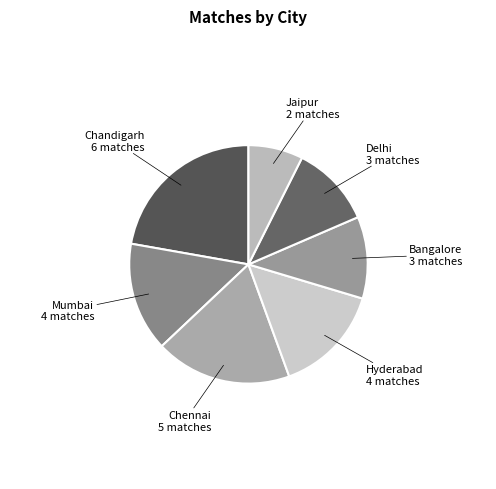

Approximately how many times larger is the value at Bangalore compared to Chennai?

0.6